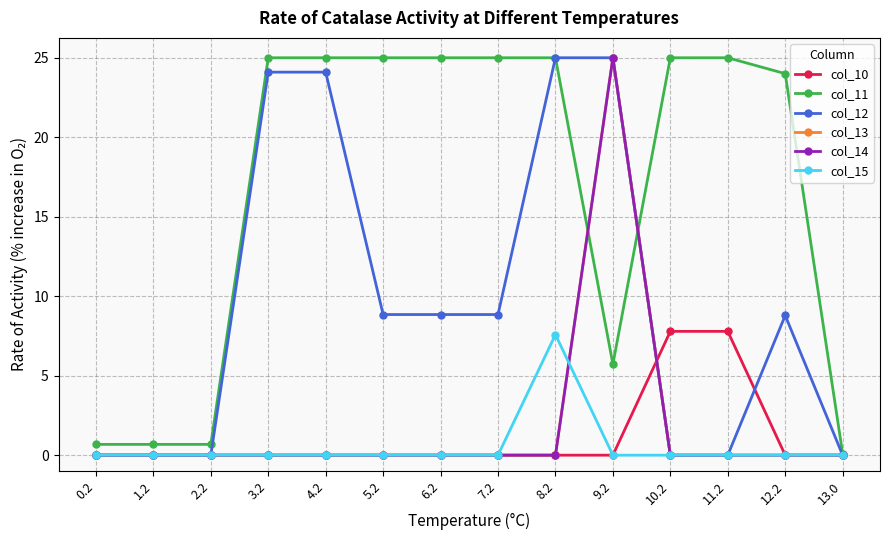

Does the chart have visible grid lines?

Yes